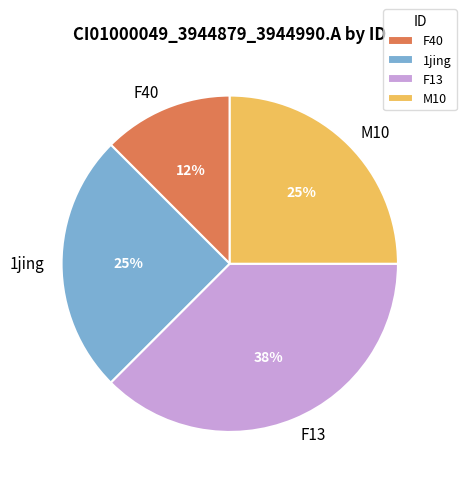

How many slices are in this pie chart?

4